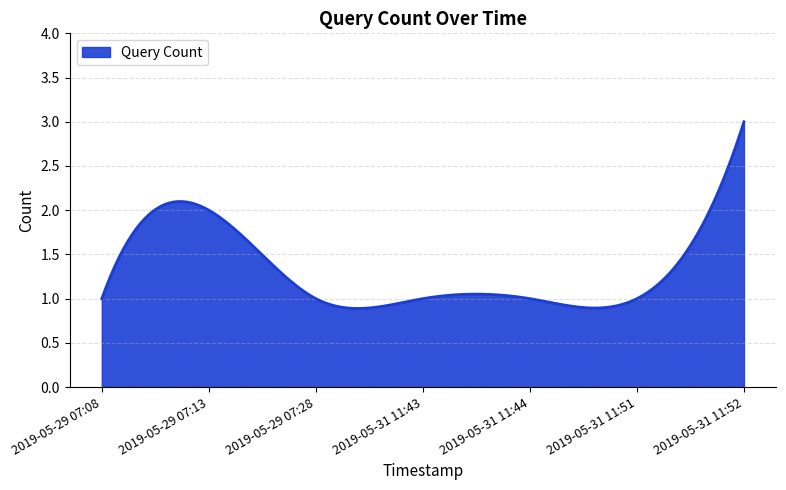

What is the greatest value displayed?

3.0